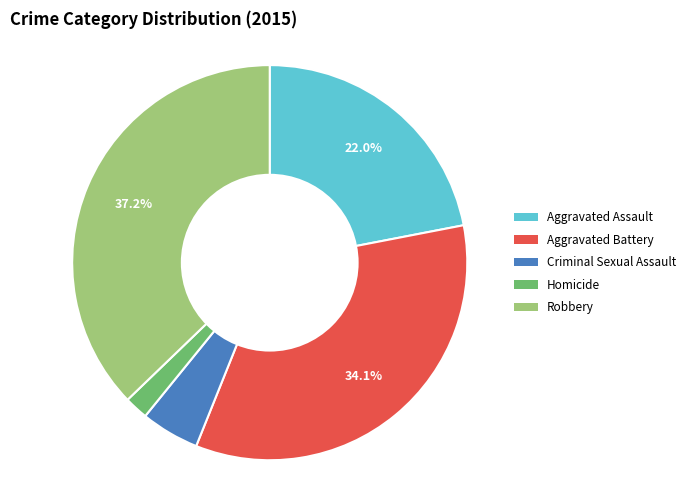

What percentage is the Homicide slice, to the nearest percent?

2%